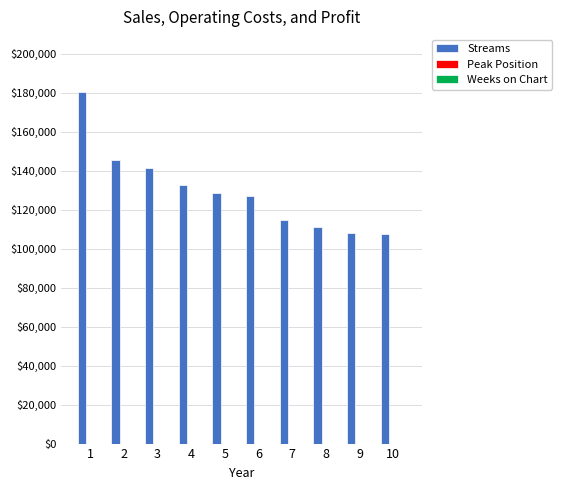

What is the maximum value shown in the chart?

180458